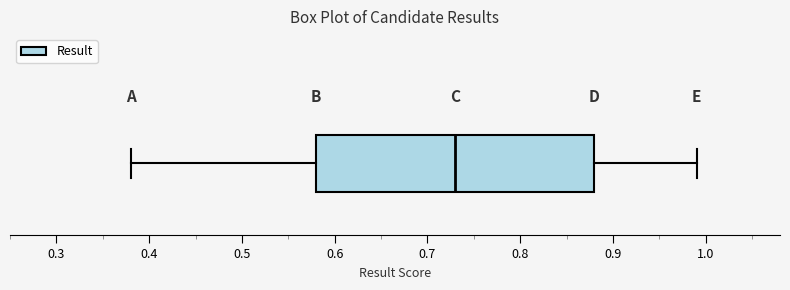

Transcribe this box plot: give where the median line is, the range the box spans, and where the two whiskers end, as read against the x-axis. The values are not printed on the chart, so give them approximately, as read against the axis.

median 0.73, box 0.58 to 0.88, whiskers 0.38 to 0.99